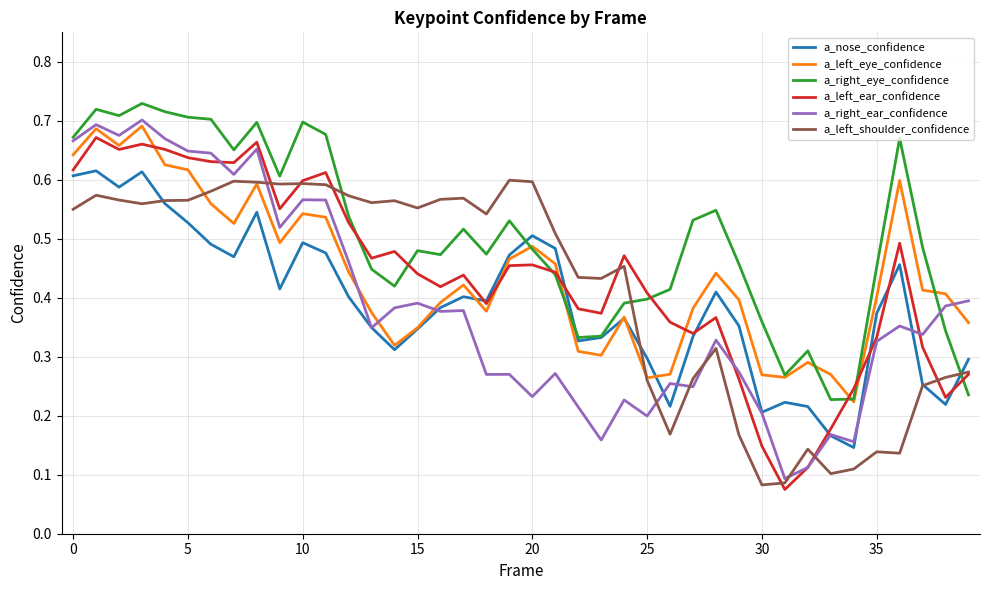

Which series has the largest total across all categories?

a_right_eye_confidence